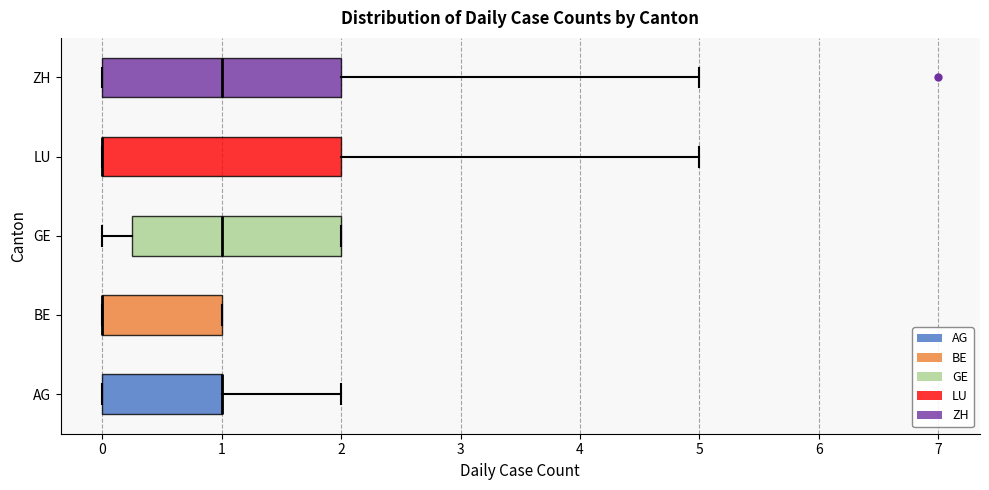

Where is the right edge of the box for BE on the x-axis? The values are not printed on the chart, so give them approximately, as read against the axis.

1.0